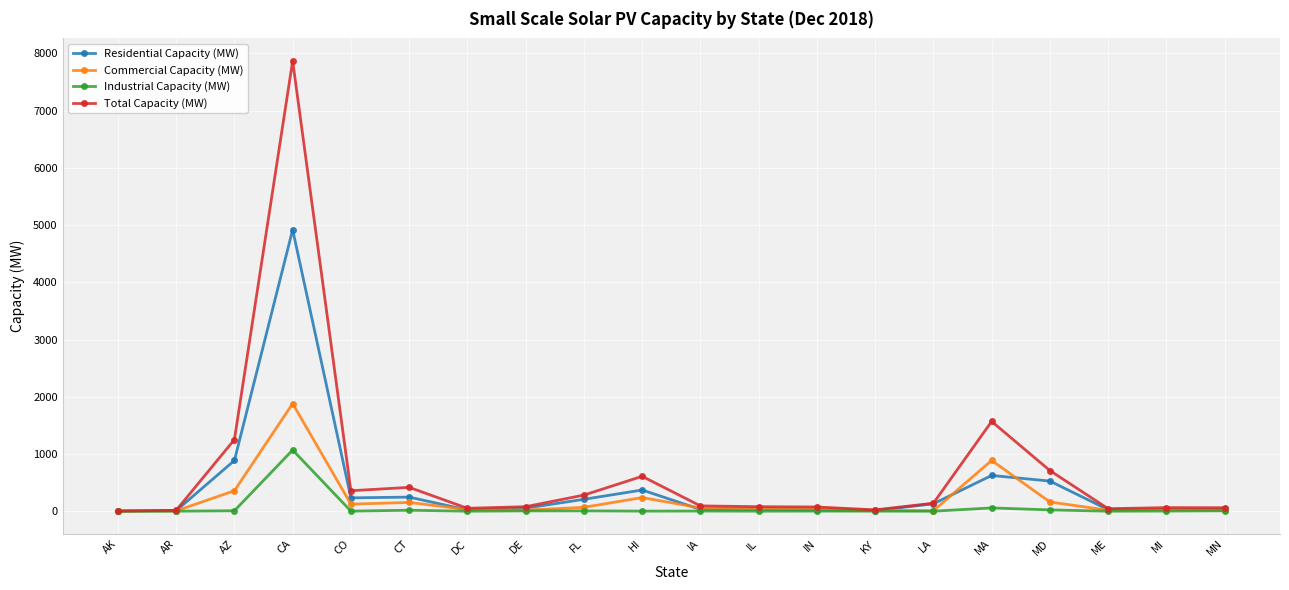

What are all the series names shown in the legend?

Residential Capacity (MW), Commercial Capacity (MW), Industrial Capacity (MW), Total Capacity (MW)